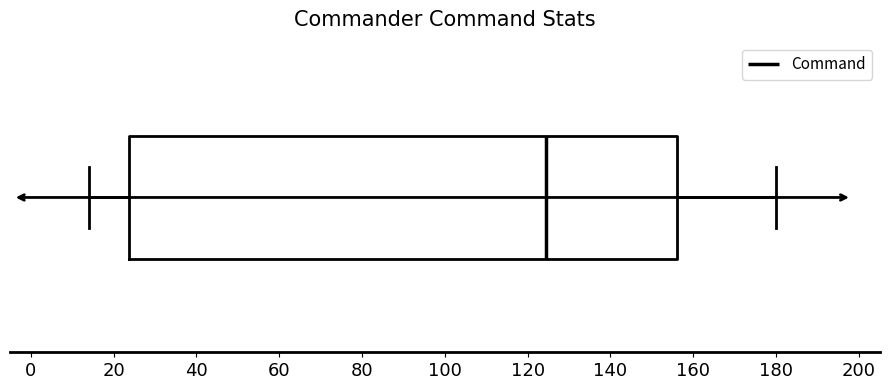

Transcribe this box plot: give where the median line is, the range the box spans, and where the two whiskers end, as read against the x-axis. The values are not printed on the chart, so give them approximately, as read against the axis.

median 124, box 24 to 156, whiskers 14 to 180